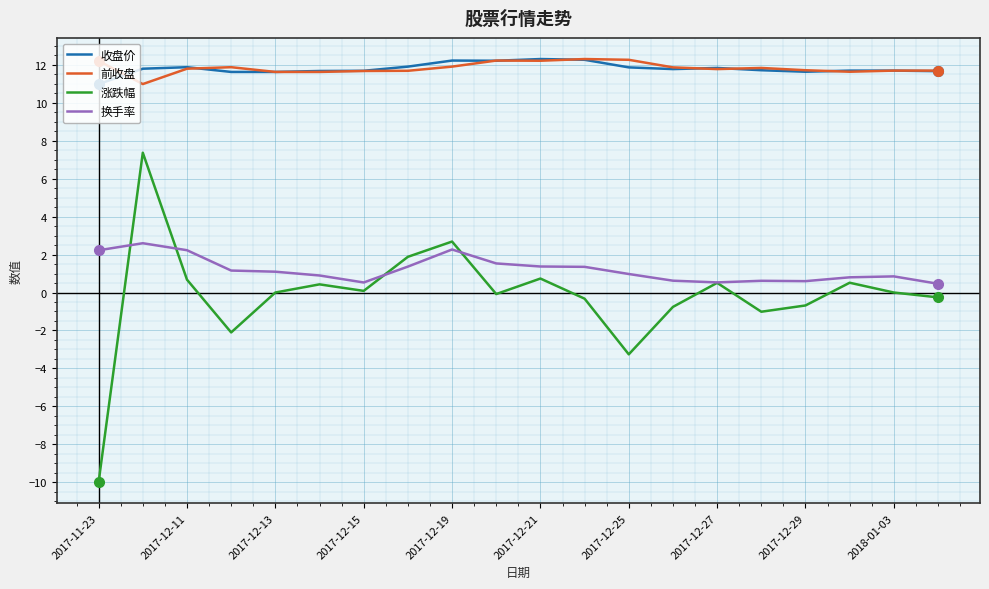

True or false: 涨跌幅 and 前收盘 intersect in this chart.

False